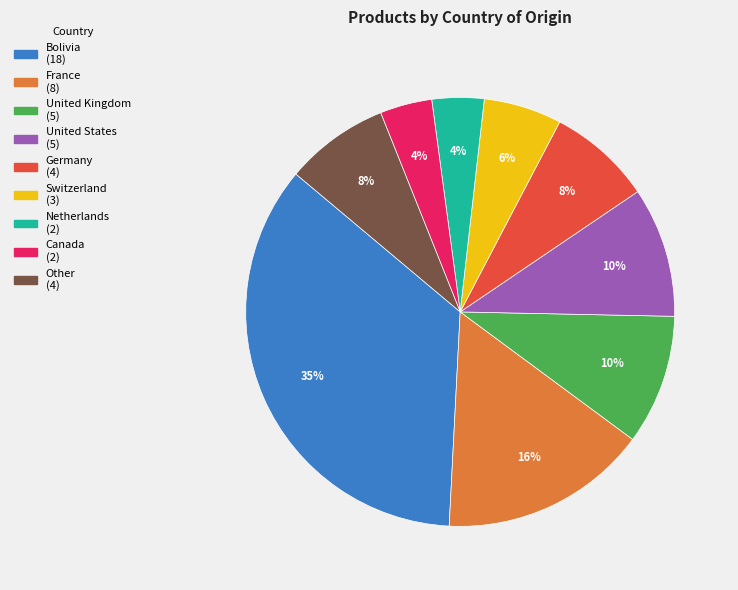

What percentage is the Other slice, to the nearest percent?

8%